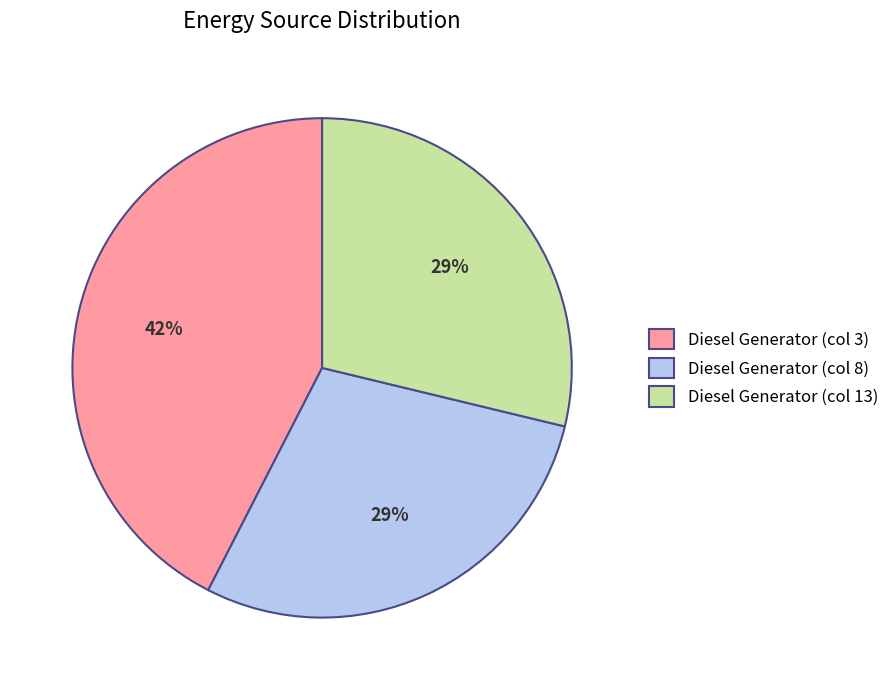

The Diesel Generator (col 3) slice represents 37% of the pie. True or false?

False